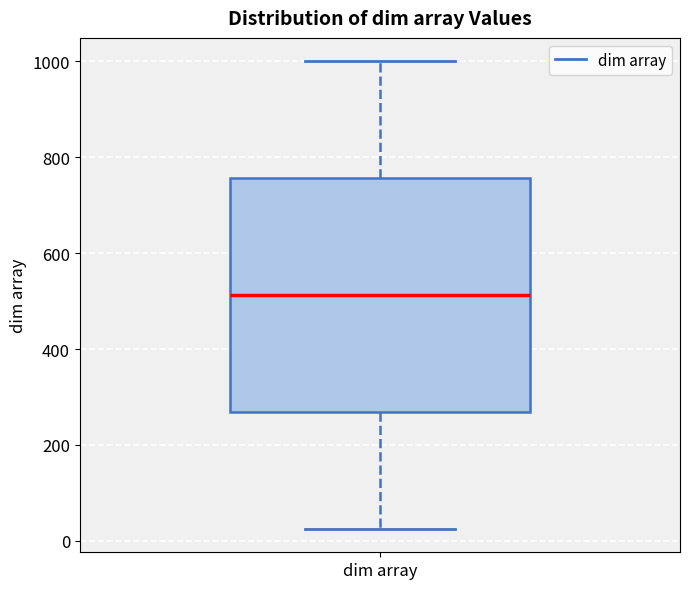

Where is the lower edge of the box for dim array on the y-axis? The values are not printed on the chart, so give them approximately, as read against the axis.

260